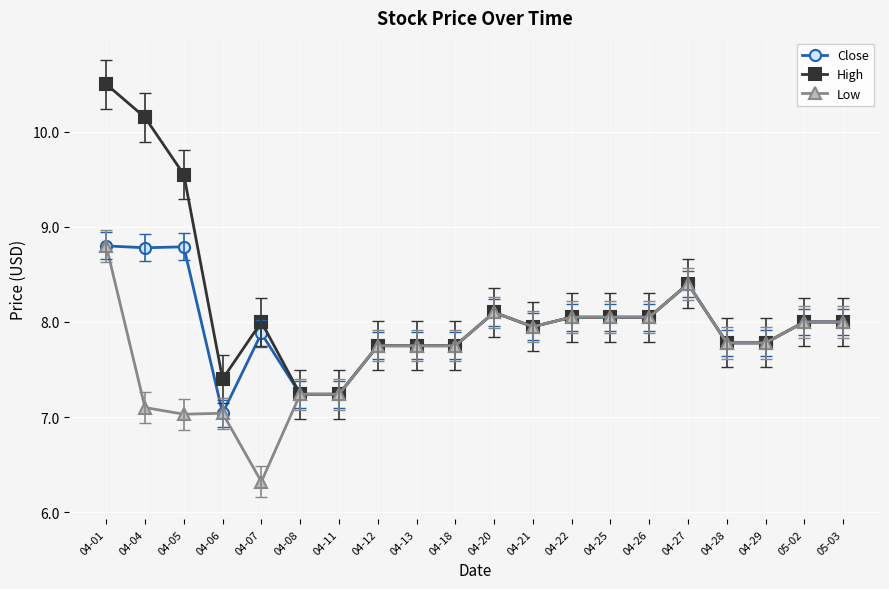

What is the spread (max minus min) of values at 04-07?

1.7